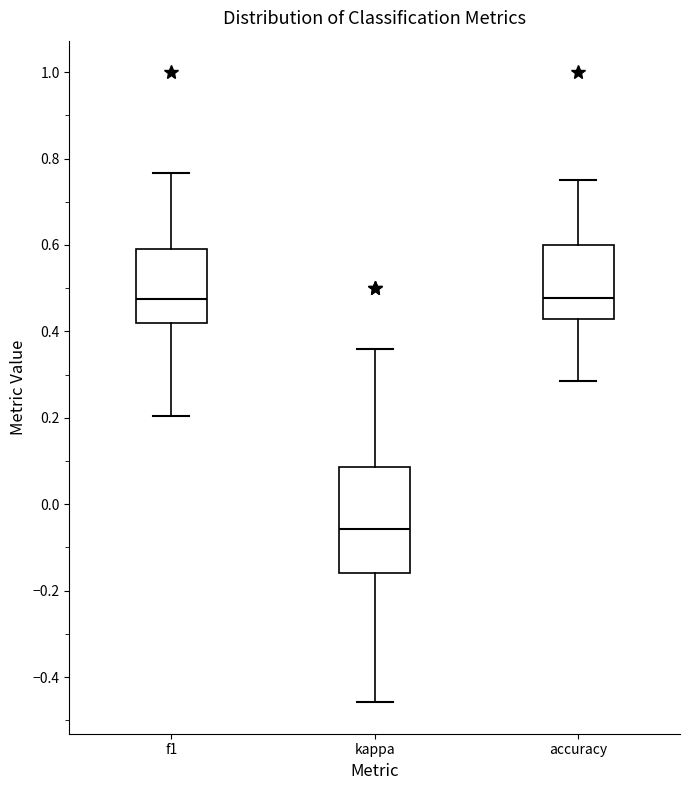

Reading left to right, read every box against the y-axis: the position of its median line, the range the box covers, and the ends of its whiskers. The values are not printed on the chart, so give them approximately, as read against the axis.

f1: median 0.48, box 0.42 to 0.60, whiskers 0.20 to 0.76
kappa: median -0.06, box -0.16 to 0.08, whiskers -0.46 to 0.36
accuracy: median 0.48, box 0.42 to 0.60, whiskers 0.28 to 0.76